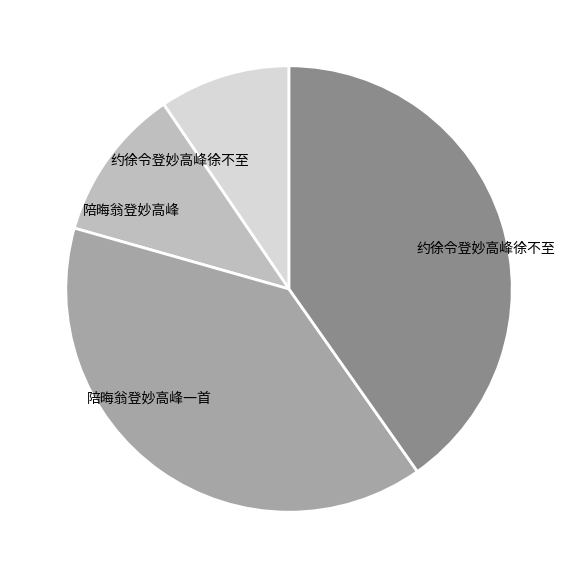

Is there a majority slice in this chart?

No